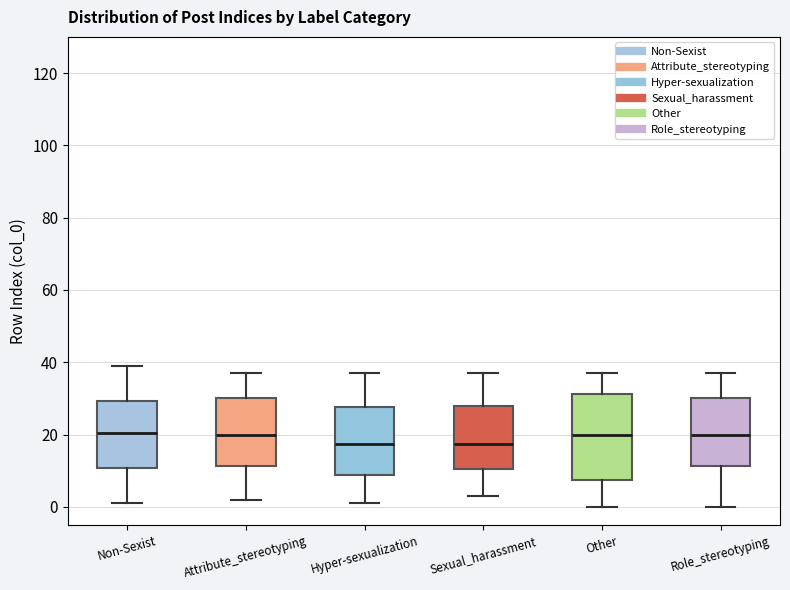

Reading left to right, transcribe this box plot: for each box, give where its median line is, the range the box spans, and where its two whiskers end, as read against the y-axis. The values are not printed on the chart, so give them approximately, as read against the axis.

Non-Sexist: median 20, box 10 to 30, whiskers 2 to 40
Attribute_stereotyping: median 20, box 12 to 30, whiskers 2 to 38
Hyper-sexualization: median 18, box 8 to 28, whiskers 2 to 38
Sexual_harassment: median 18, box 10 to 28, whiskers 4 to 38
Other: median 20, box 8 to 32, whiskers 0 to 38
Role_stereotyping: median 20, box 12 to 30, whiskers 0 to 38